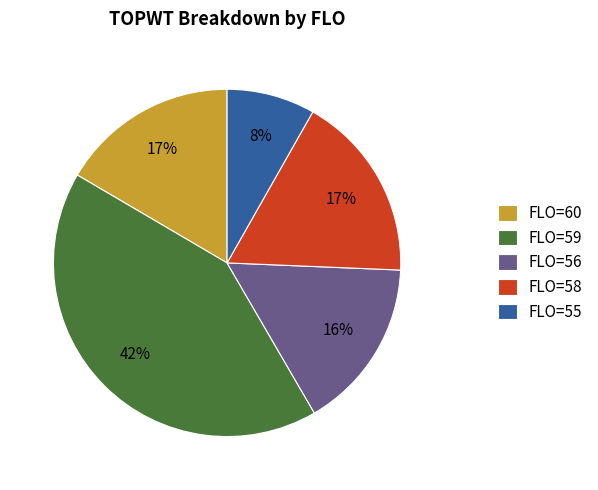

What is the largest slice in the pie chart?

FLO=59